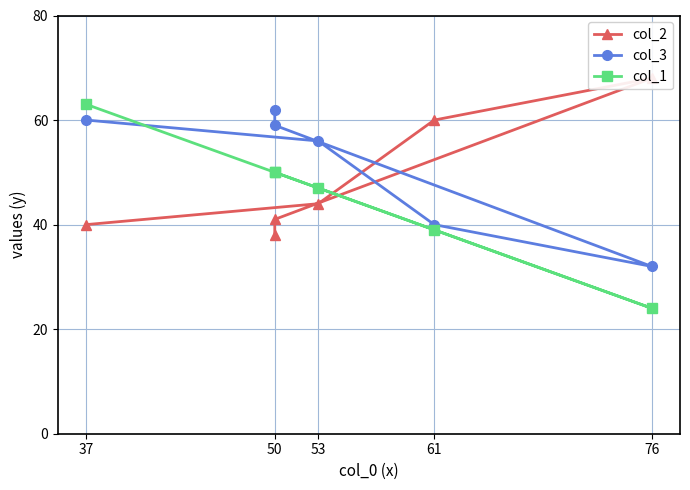

True or false: col_3 has more than 0 points higher than both neighbors.

False